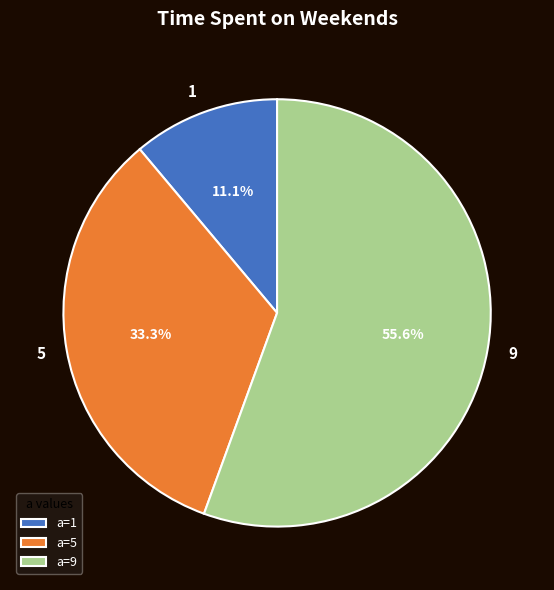

Between 1 and 5, which is larger?

5